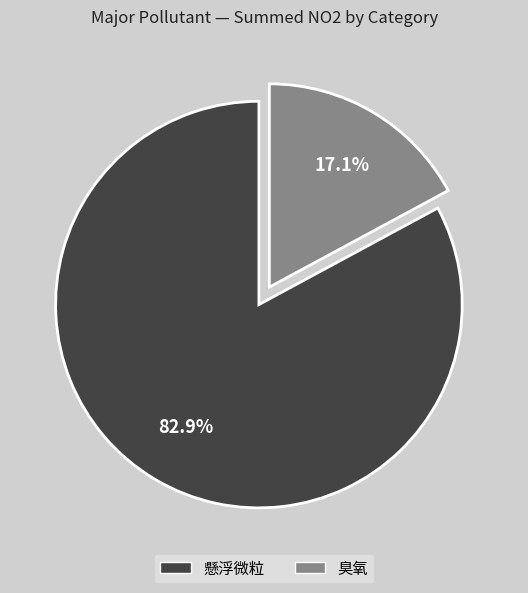

Combined, what portion of the pie is 臭氧 and 懸浮微粒?

100.0%